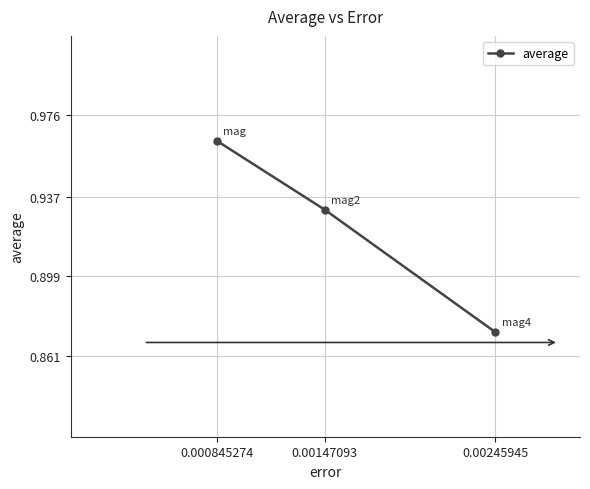

How many lines are shown in the chart?

1